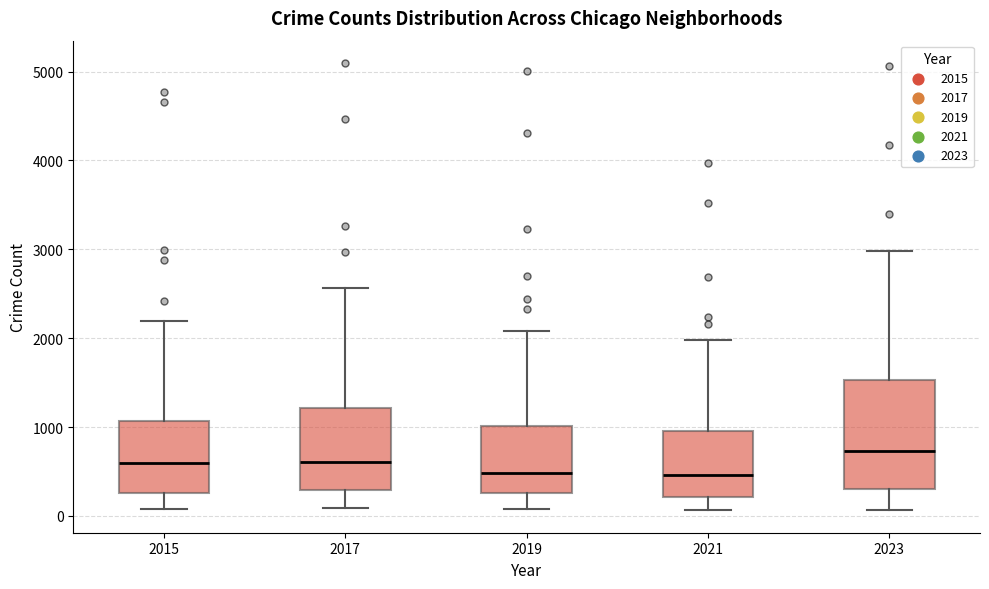

Which box is the tallest, from its lower edge to its upper edge?

2023